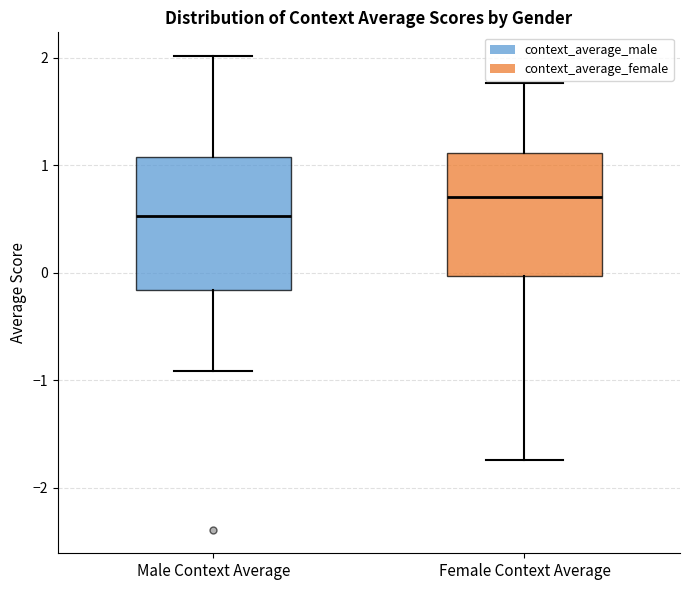

Which box's median line is the highest?

Female Context Average